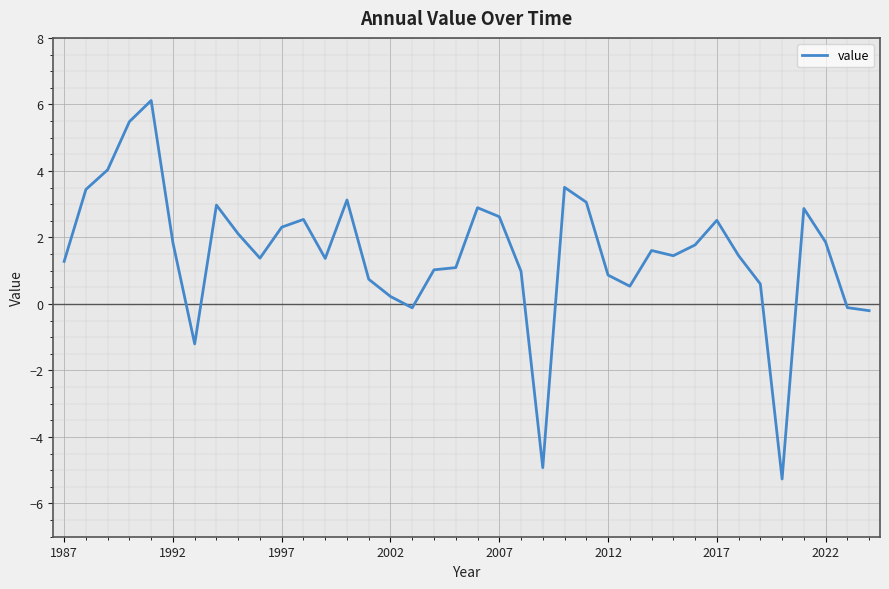

What is the minimum value shown in the chart?

-5.3